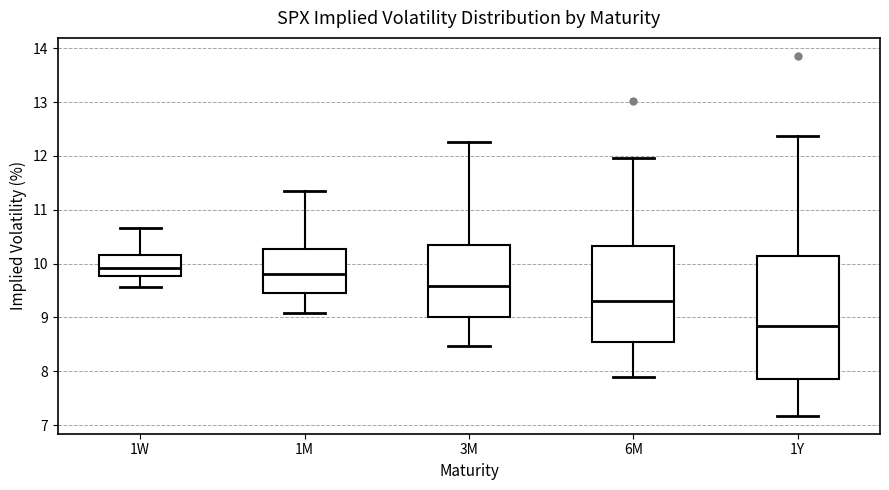

Reading left to right, read every box against the y-axis: the position of its median line, the range the box covers, and the ends of its whiskers. The values are not printed on the chart, so give them approximately, as read against the axis.

1W: median 9.9, box 9.8 to 10.2, whiskers 9.6 to 10.7
1M: median 9.8, box 9.5 to 10.3, whiskers 9.1 to 11.4
3M: median 9.6, box 9.0 to 10.3, whiskers 8.5 to 12.2
6M: median 9.3, box 8.5 to 10.3, whiskers 7.9 to 12.0
1Y: median 8.8, box 7.9 to 10.1, whiskers 7.2 to 12.4